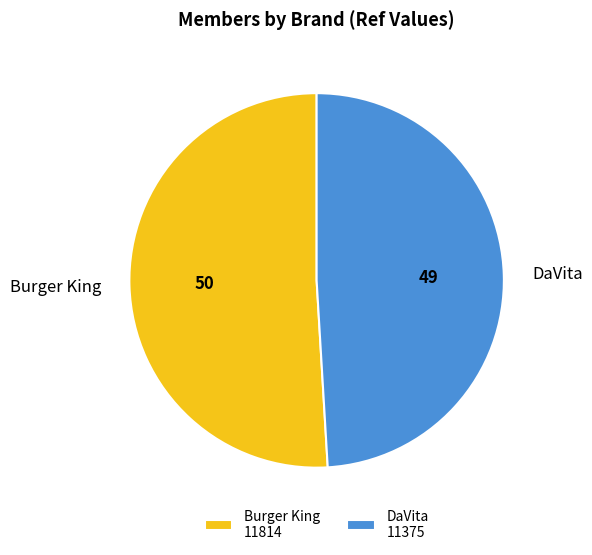

Do DaVita and Burger King together represent more than half of the pie?

Yes